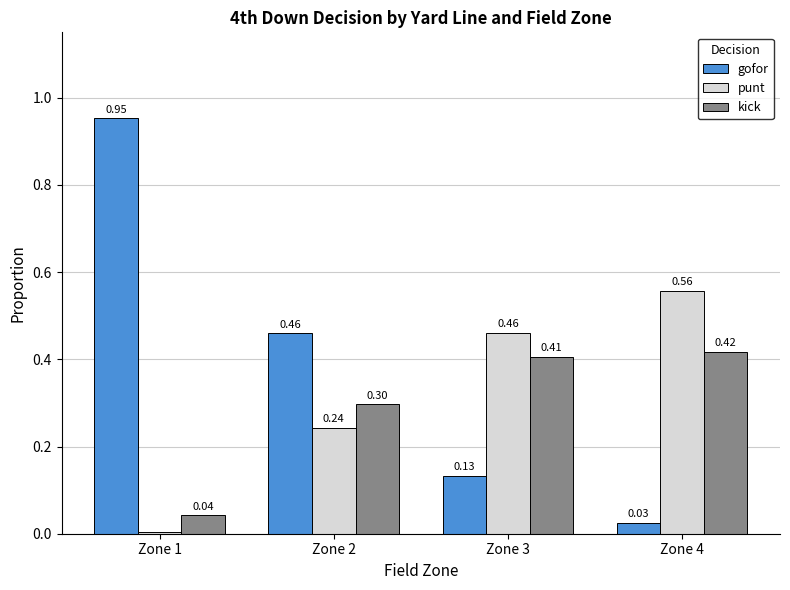

What is the sum of all gofor values?

1.6